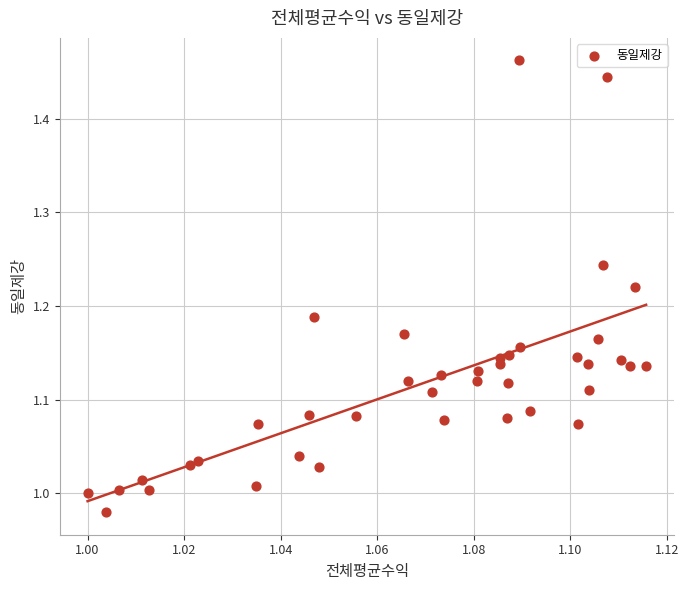

What is the range of Y values (max minus min)?

0.5